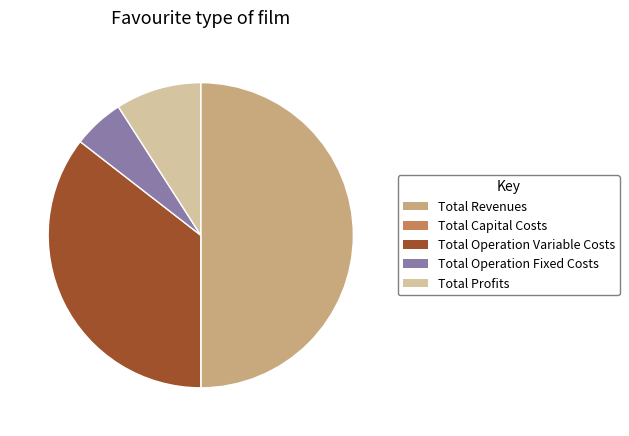

The Total Revenues slice represents 37% of the pie. True or false?

False